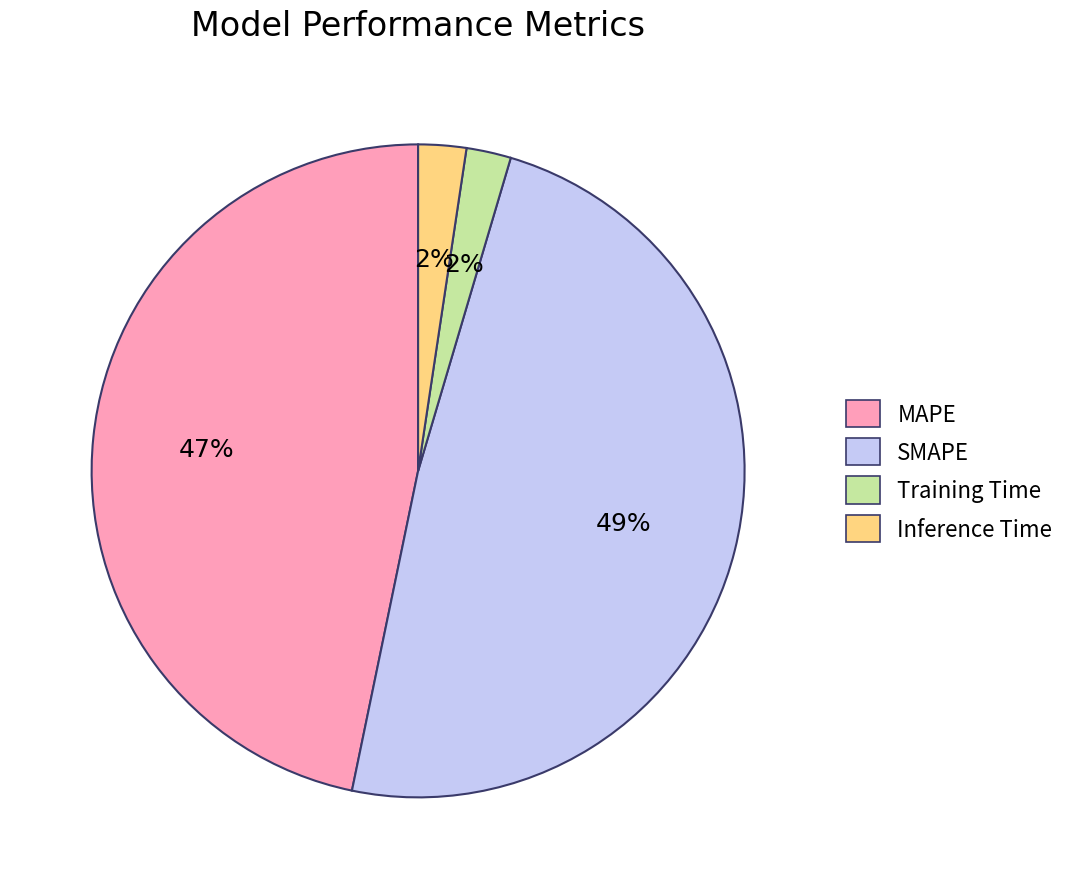

To the nearest percent, what is the combined percentage of SMAPE and Training Time?

51%